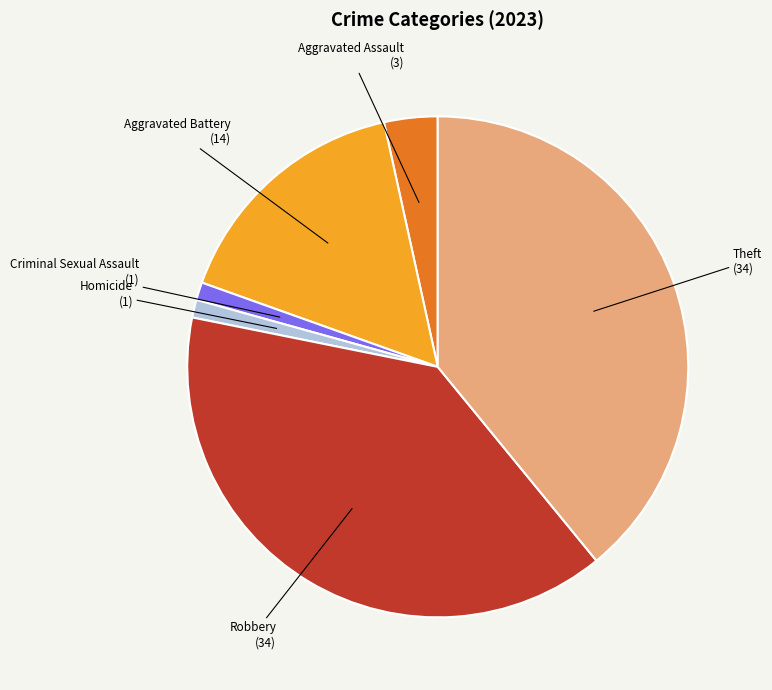

The Aggravated Battery (14) slice represents 8% of the pie. True or false?

False